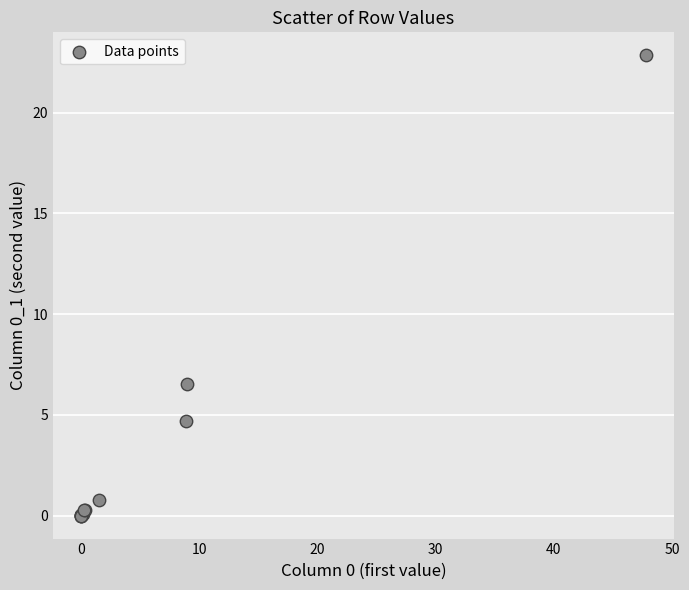

What Y value in the scatter plot is closest to 11?

6.5